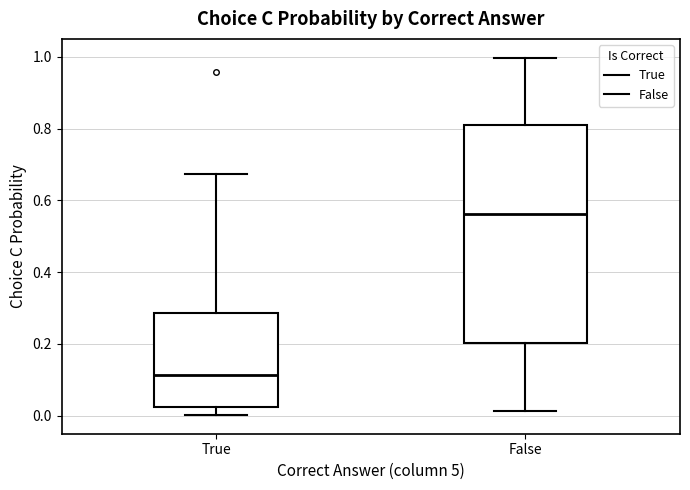

Reading left to right, read every box against the y-axis: the position of its median line, the range the box covers, and the ends of its whiskers. The values are not printed on the chart, so give them approximately, as read against the axis.

True: median 0.12, box 0.02 to 0.28, whiskers 0.00 to 0.68
False: median 0.56, box 0.20 to 0.82, whiskers 0.02 to 1.00